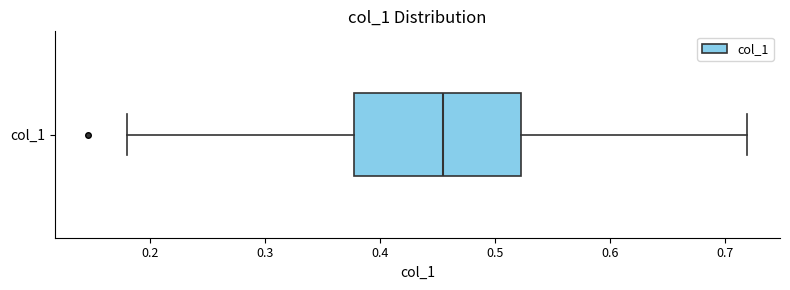

Transcribe this box plot: give where the median line is, the range the box spans, and where the two whiskers end, as read against the x-axis. The values are not printed on the chart, so give them approximately, as read against the axis.

median 0.45, box 0.38 to 0.52, whiskers 0.18 to 0.72